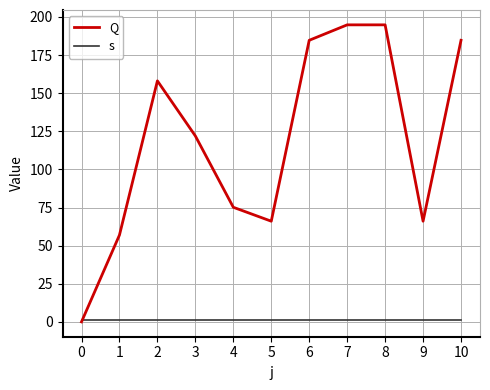

At how many categories does at least one series exceed 67?

7